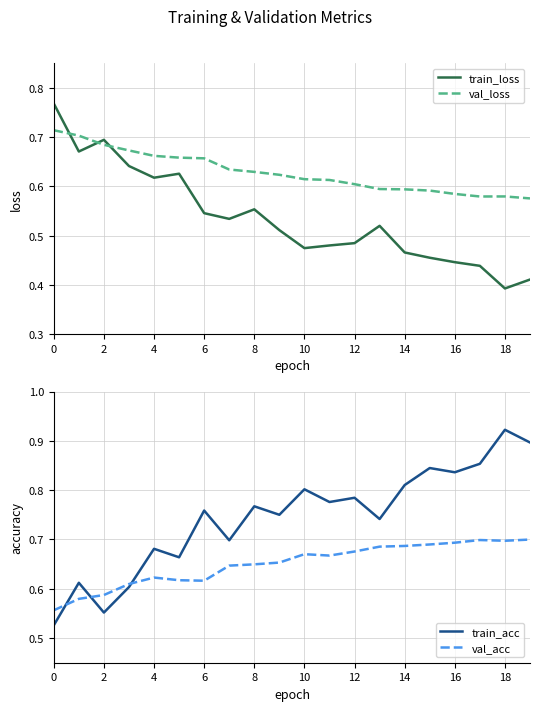

How many series are shown in this chart?

4